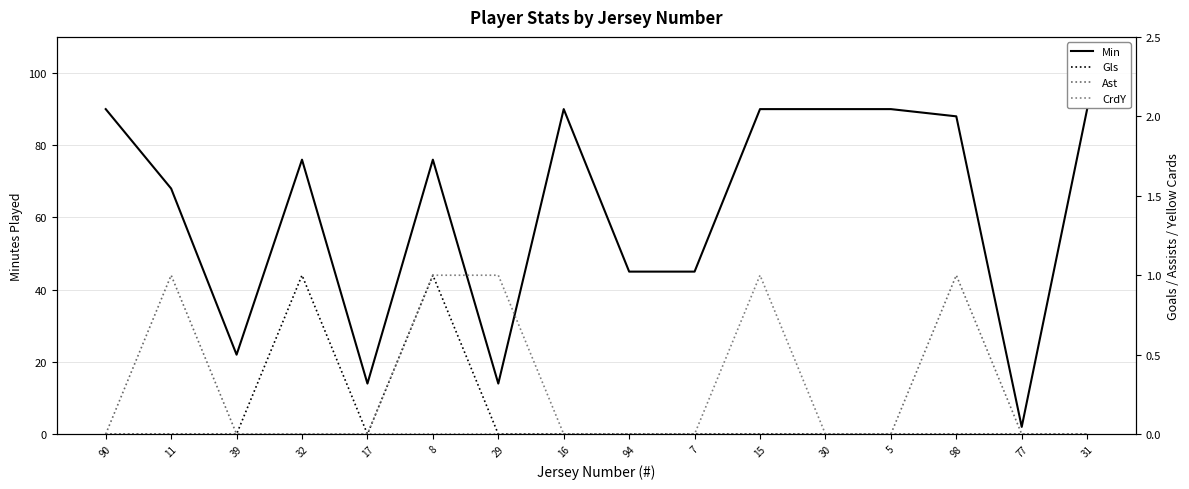

What are all the series names shown in the legend?

Min, Gls, Ast, CrdY